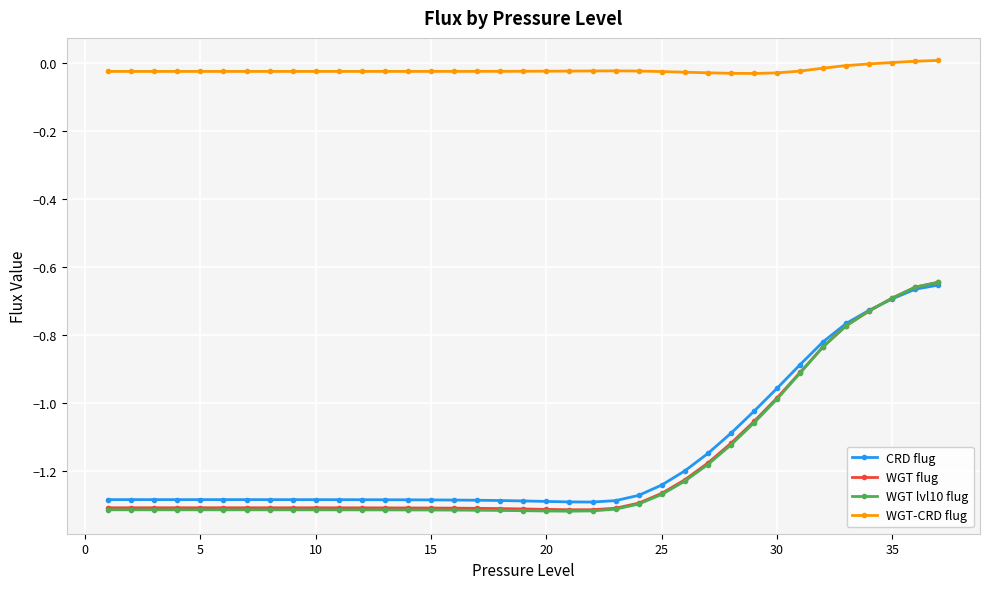

True or false: WGT-CRD flug and CRD flug intersect in this chart.

False